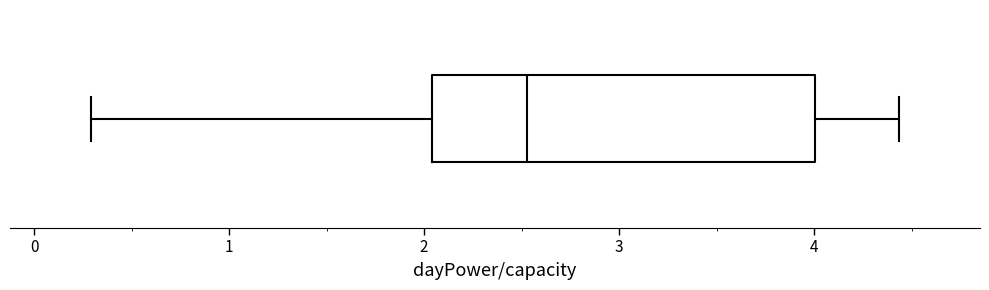

Transcribe this box plot: give where the median line is, the range the box spans, and where the two whiskers end, as read against the x-axis. The values are not printed on the chart, so give them approximately, as read against the axis.

median 2.5, box 2.0 to 4.0, whiskers 0.3 to 4.4